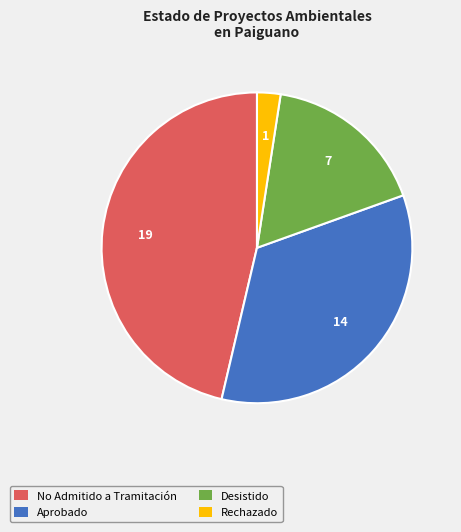

Is there any slice that represents more than half of the pie?

No